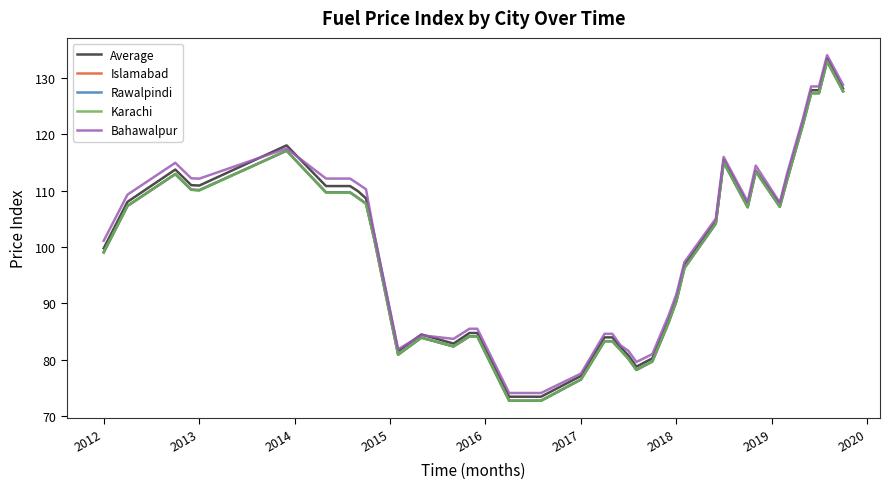

What is the highest value of the Karachi series?

133.0